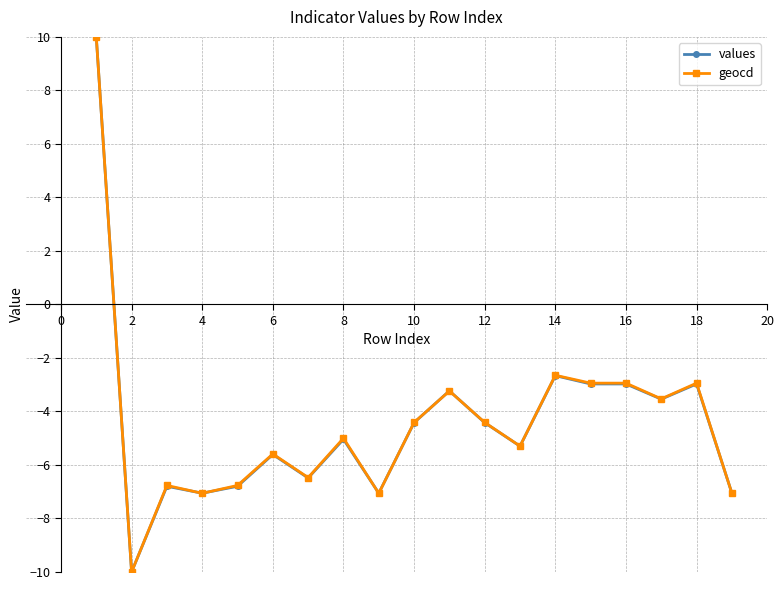

What is the value of the geocd point at the 10th from the left?

-4.4